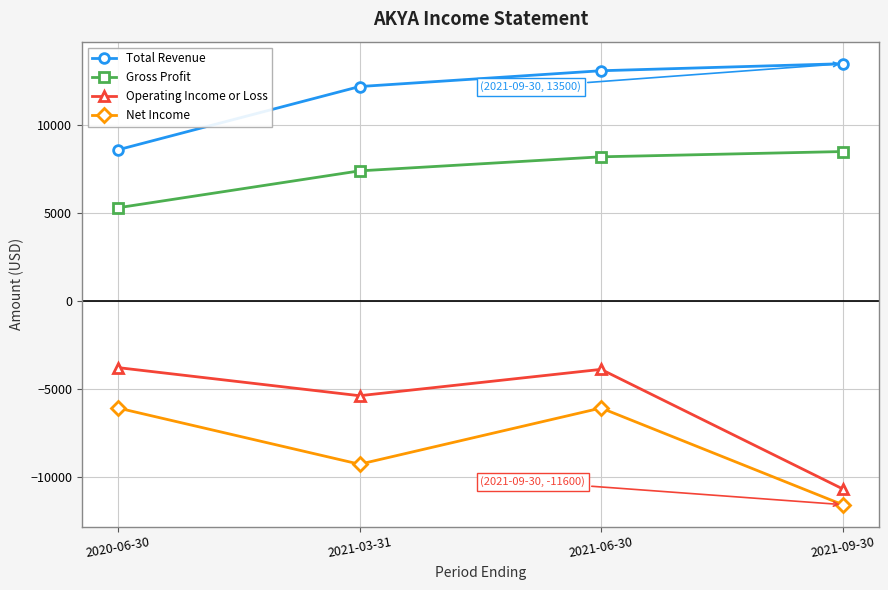

At which category does the chart reach its peak across all series?

2021-09-30